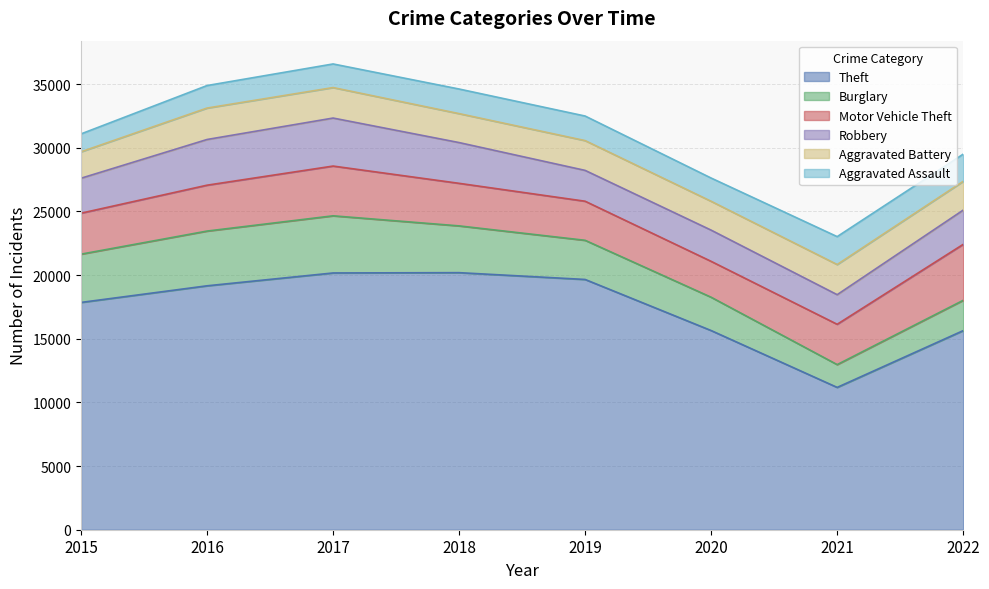

Does the chart display data point markers on the line(s)?

No